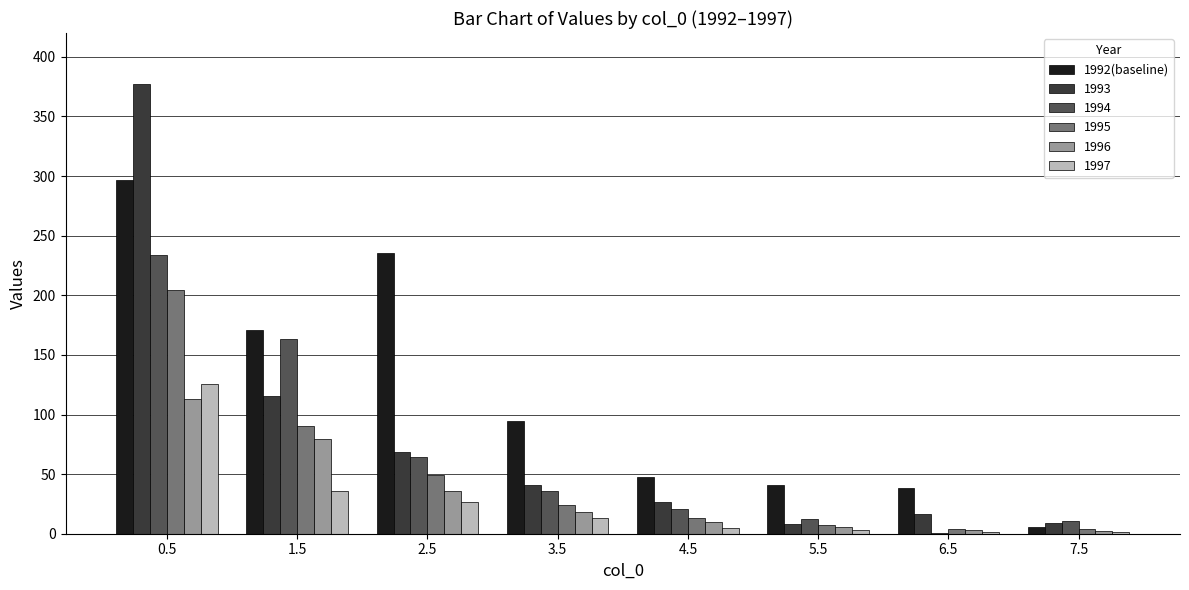

What is the sum of all 1996 values?

267.5